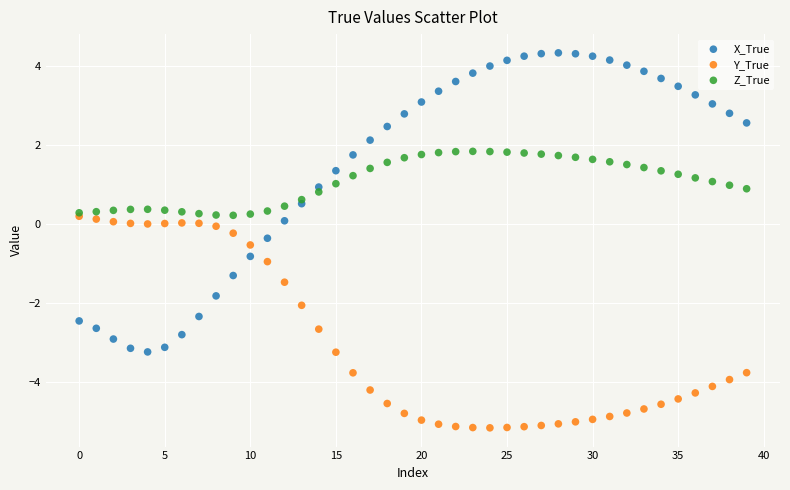

Which series has the largest Y range (max minus min)?

X_True